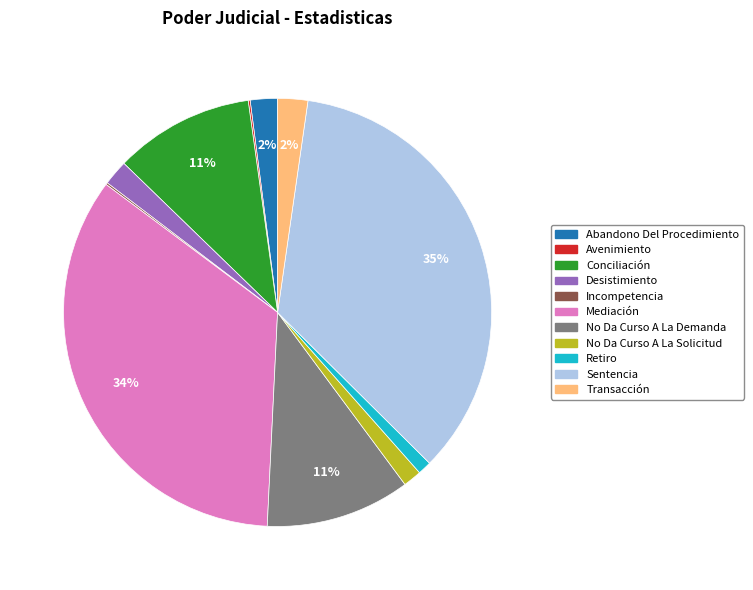

True or false: Abandono Del Procedimiento accounts for 9% of the total.

False